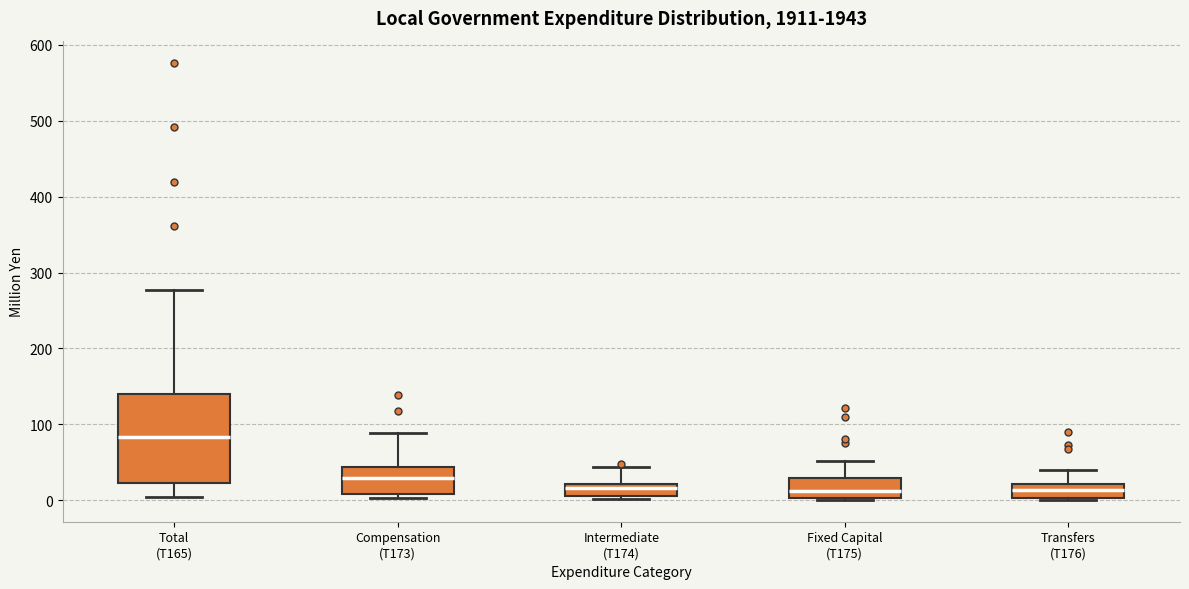

Where does the lower whisker of the box for Total (T165) end on the y-axis? The values are not printed on the chart, so give them approximately, as read against the axis.

0